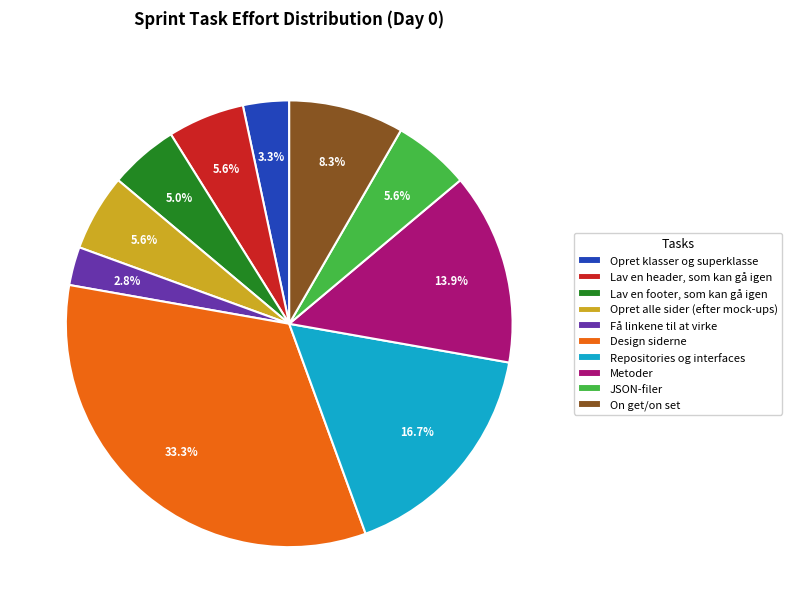

Which has a higher value, Lav en header, som kan gå igen or Få linkene til at virke?

Lav en header, som kan gå igen